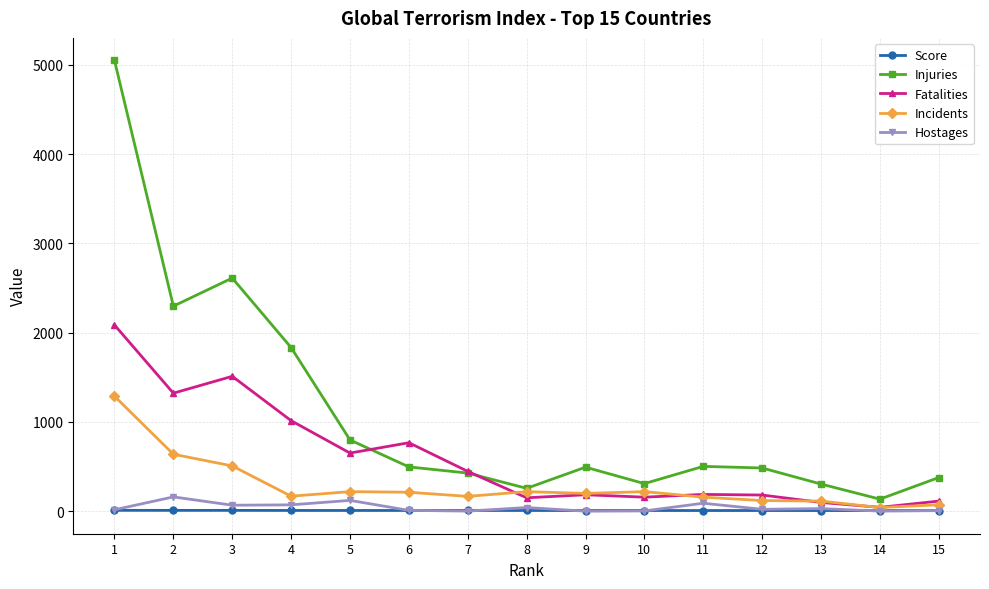

How many times do Fatalities and Injuries cross each other?

2